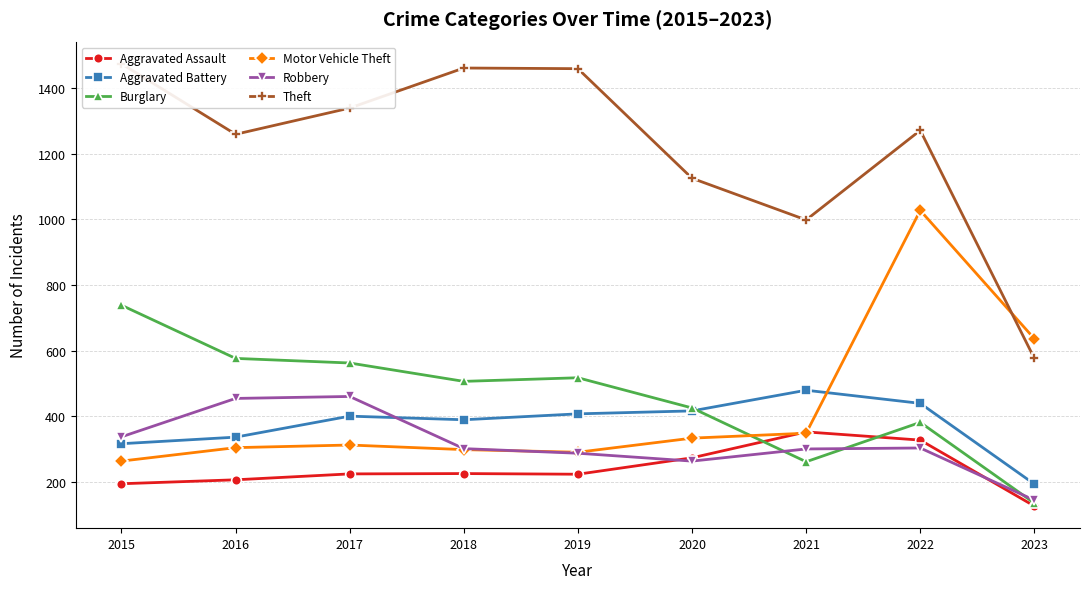

What is the difference between the second highest and second lowest values in the Motor Vehicle Theft series?

346